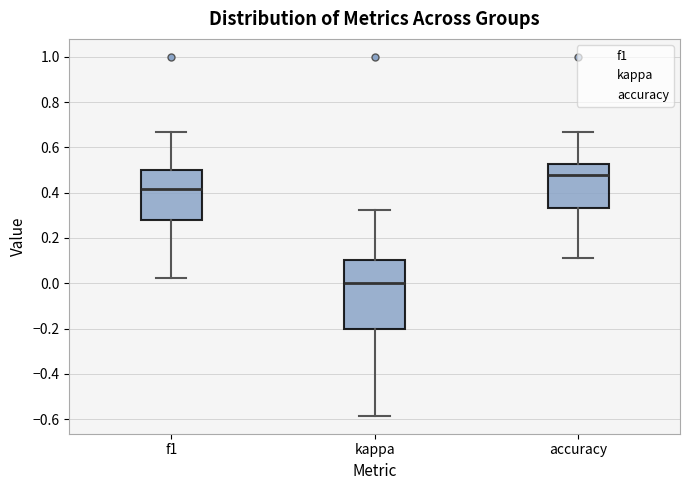

Comparing the boxes themselves (not the whiskers), which one is the tallest?

kappa